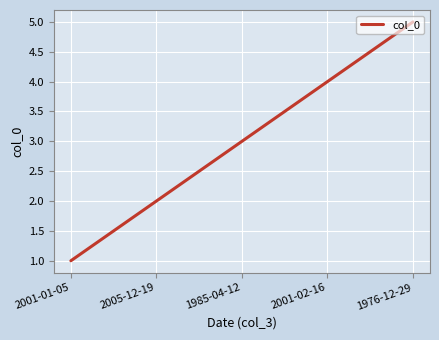

Count the number of categories in the chart.

5